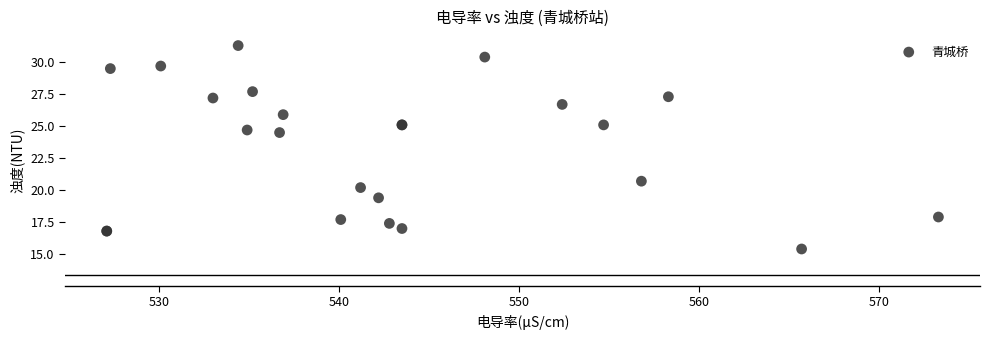

What Y value in the scatter plot is closest to 23?

24.5